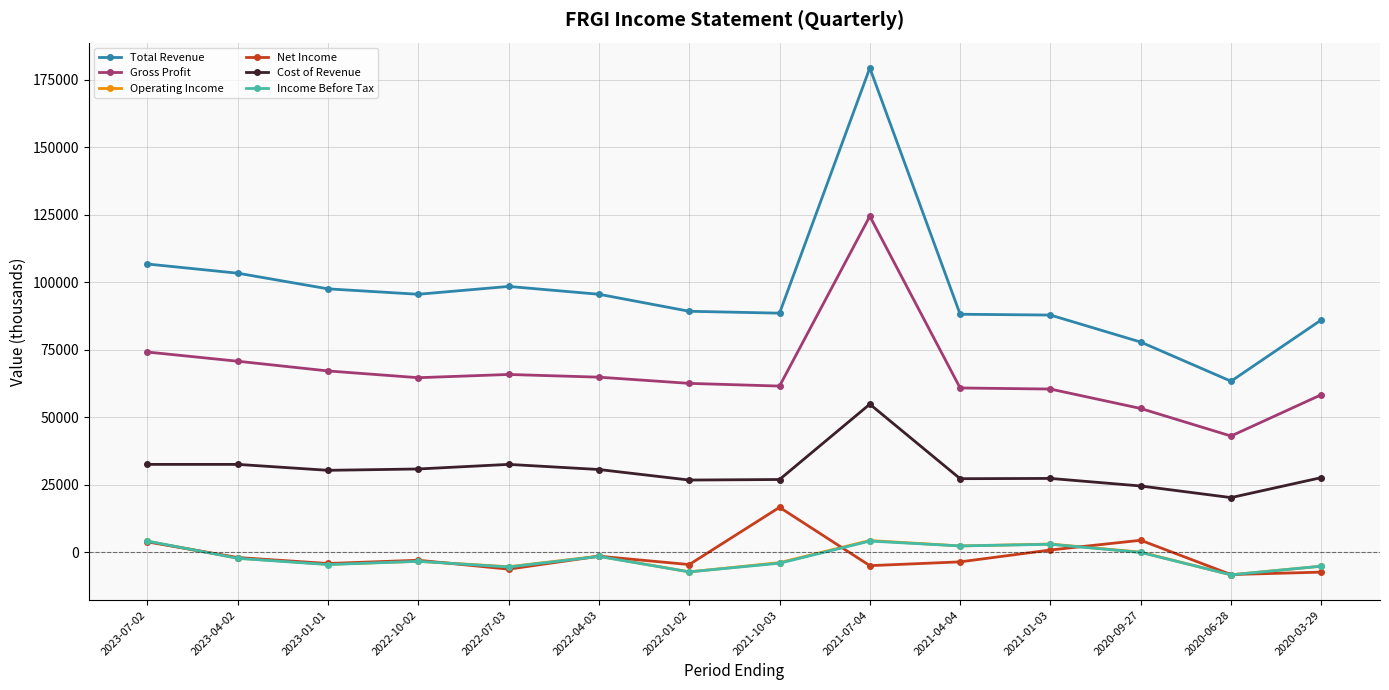

What is the spread (max minus min) of values at 2021-01-03?

87000